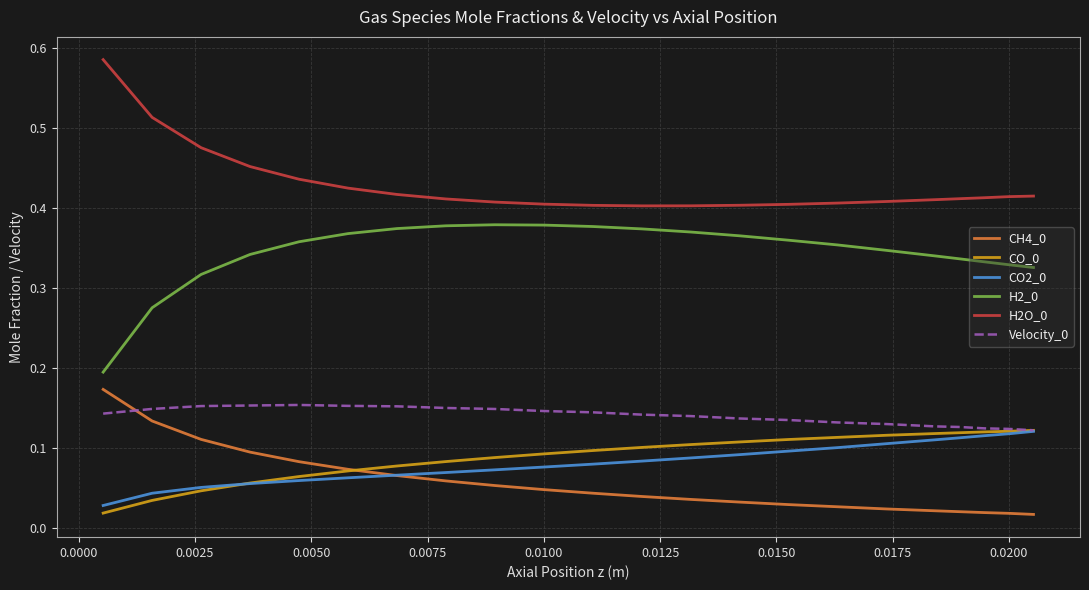

True or false: CH4_0 and Velocity_0 cross at least once.

True